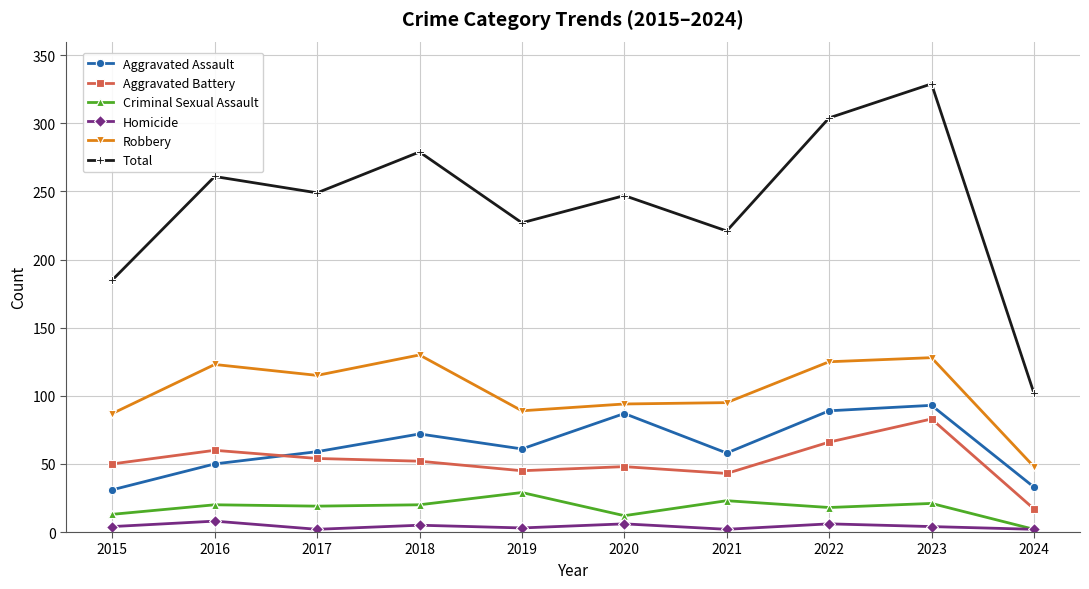

What is the spread (max minus min) of values at 2021?

219